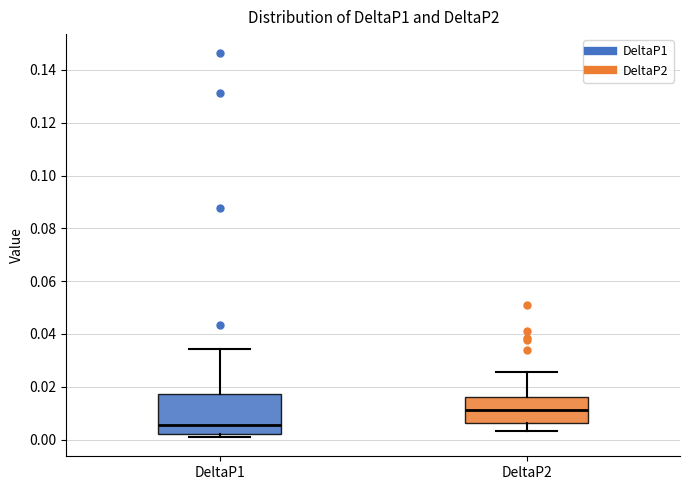

Reading left to right, read every box against the y-axis: the position of its median line, the range the box covers, and the ends of its whiskers. The values are not printed on the chart, so give them approximately, as read against the axis.

DeltaP1: median 0.006, box 0.002 to 0.018, whiskers 0.000 to 0.034
DeltaP2: median 0.012, box 0.006 to 0.016, whiskers 0.004 to 0.026